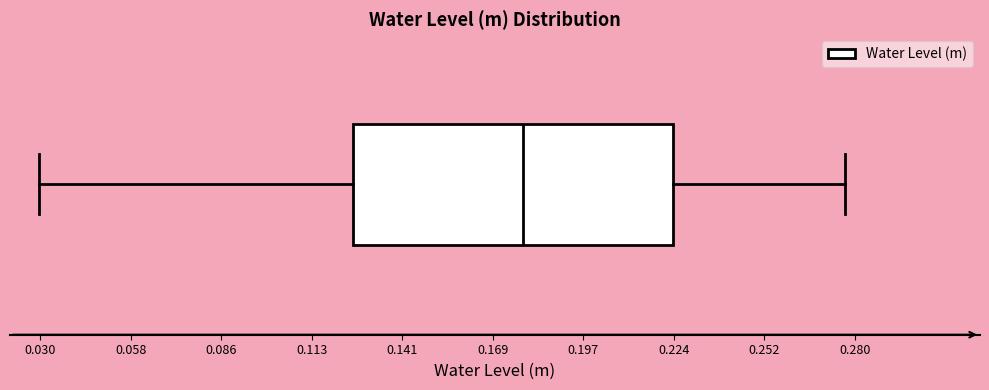

Read this box plot against the x-axis: the position of the median line, the range covered by the box, and the ends of both whiskers. The values are not printed on the chart, so give them approximately, as read against the axis.

median 0.180, box 0.125 to 0.225, whiskers 0.030 to 0.275